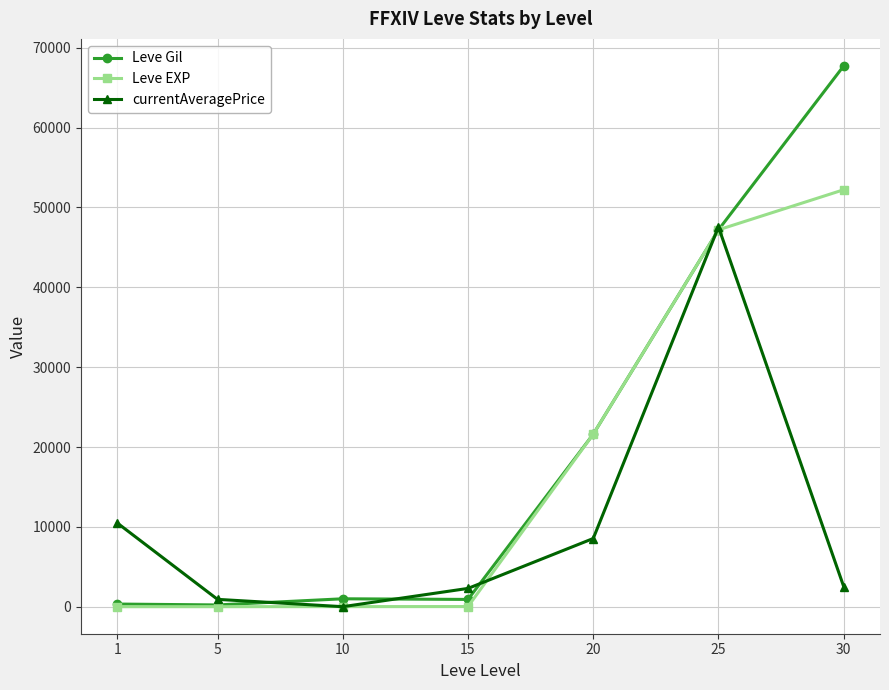

In Leve Gil, how many points are lower than both neighbors (excluding endpoints)?

2